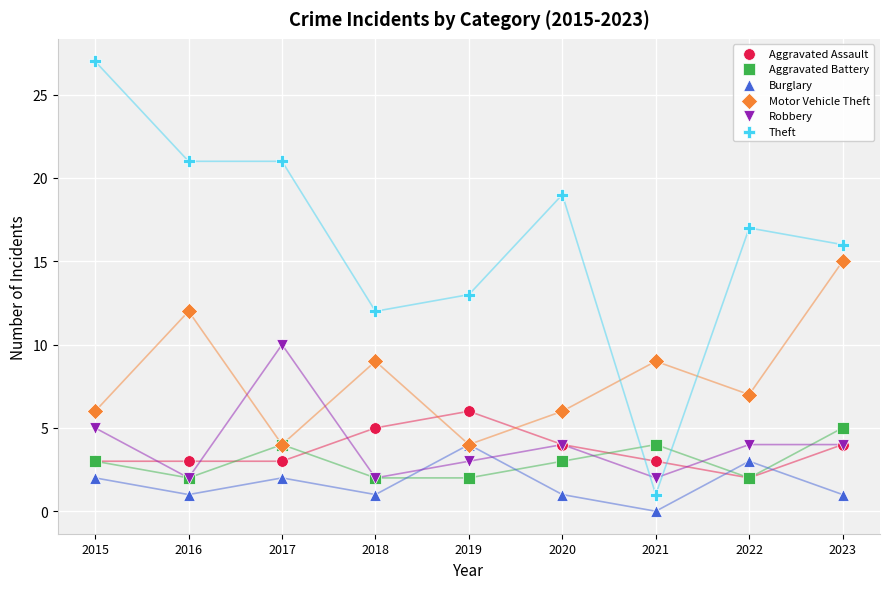

What are all the series names shown in the legend?

Aggravated Assault, Aggravated Battery, Burglary, Motor Vehicle Theft, Robbery, Theft